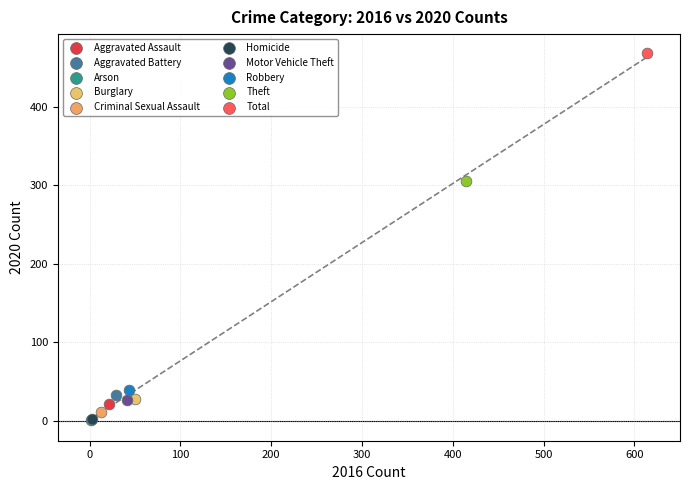

What are all the series names shown in the legend?

Aggravated Assault, Aggravated Battery, Arson, Burglary, Criminal Sexual Assault, Homicide, Motor Vehicle Theft, Robbery, Theft, Total